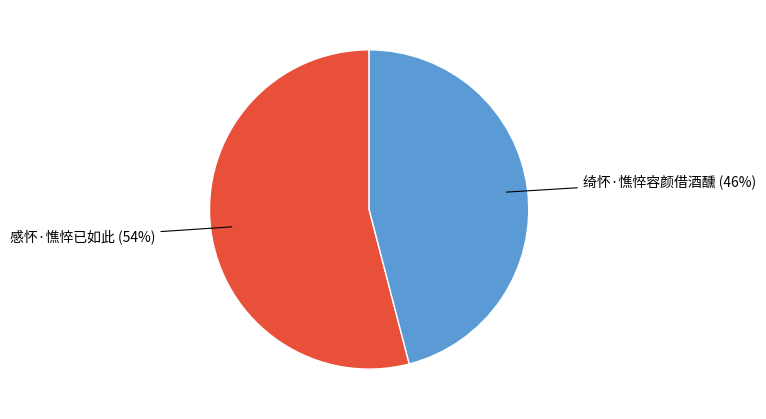

To the nearest percent, what is the average slice percentage?

50%